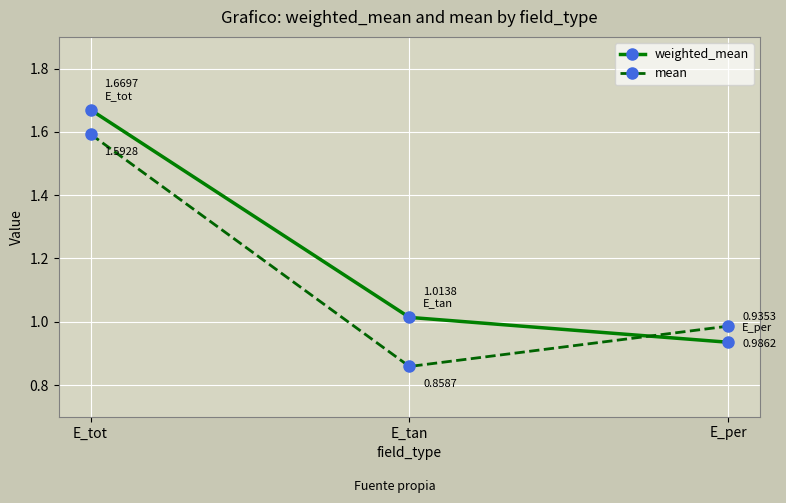

Which category has the lowest value across all series?

E_tan